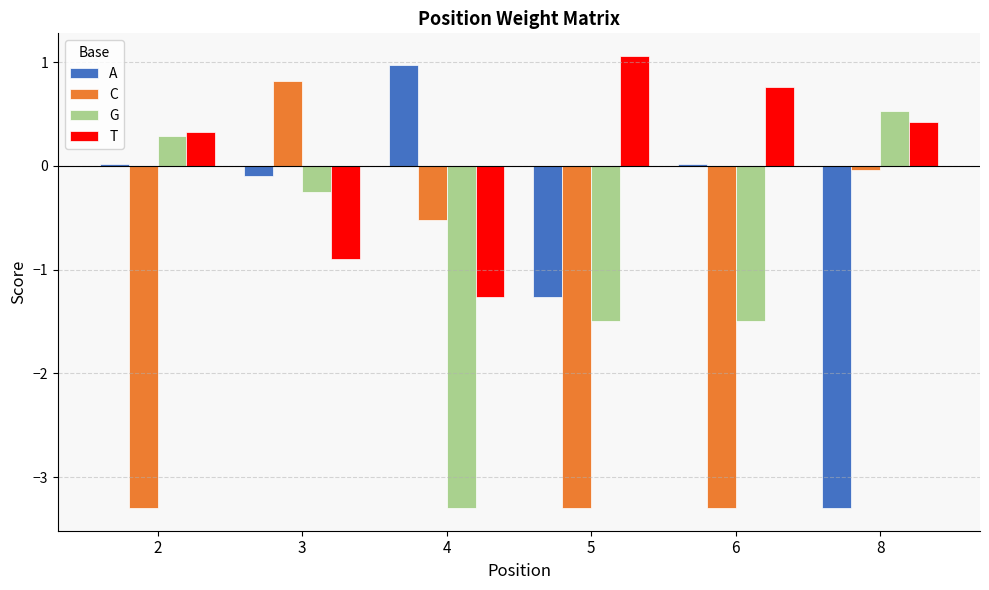

What is the greatest value displayed?

1.1